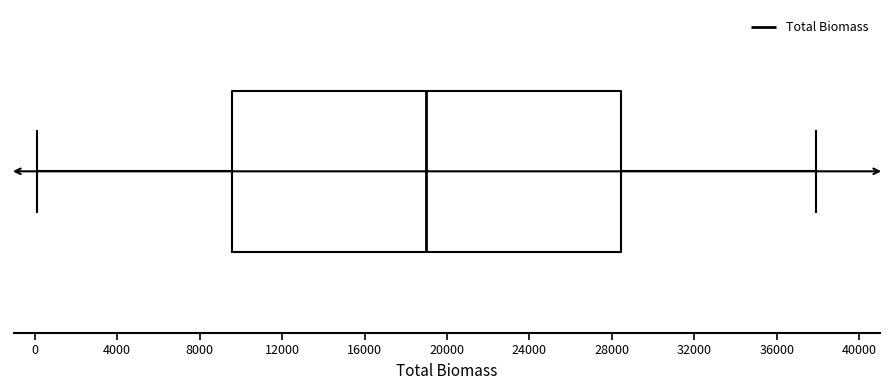

Read this box plot against the x-axis: the position of the median line, the range covered by the box, and the ends of both whiskers. The values are not printed on the chart, so give them approximately, as read against the axis.

median 19000, box 9500 to 28500, whiskers 0 to 38000